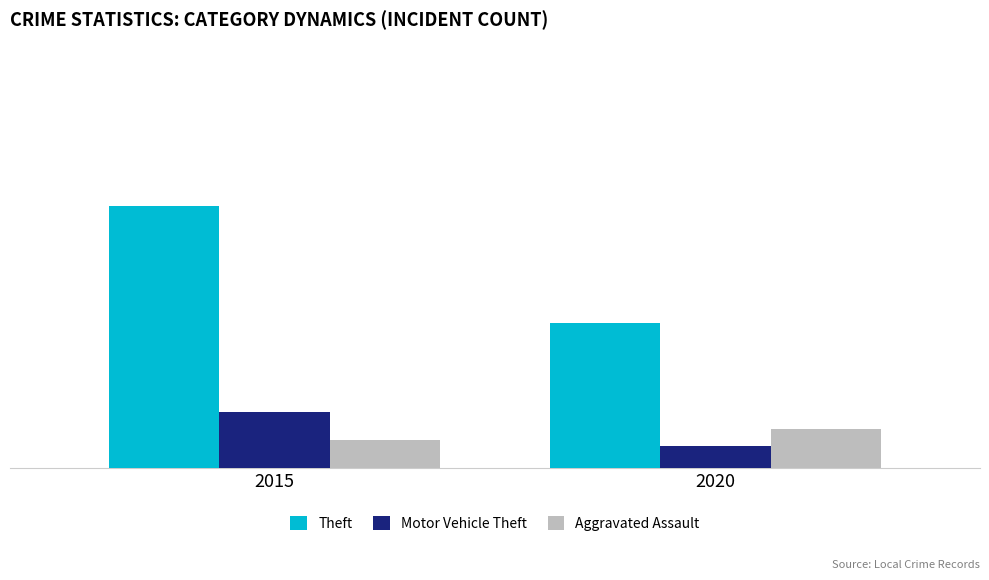

Which category has the highest value in the Aggravated Assault series?

2020